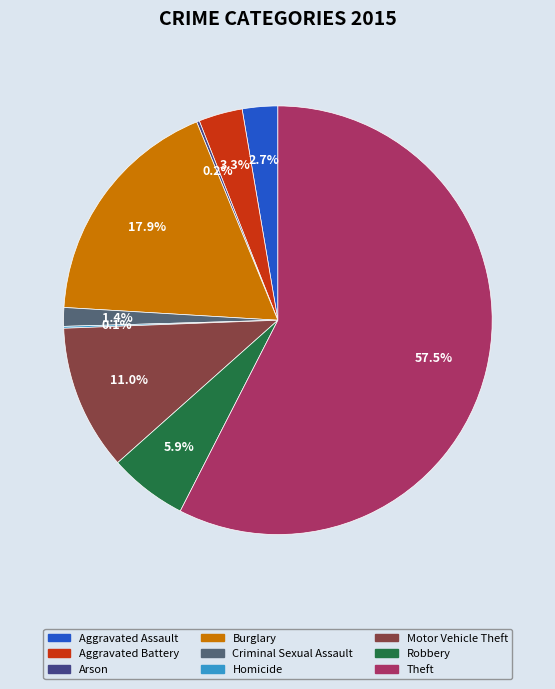

Combined, what portion of the pie is Aggravated Assault and Aggravated Battery?

6.0%